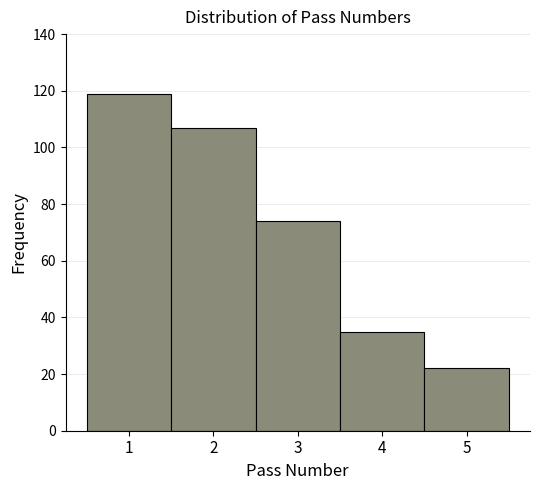

Reading left to right, list every bar in this chart as the range it spans on the x-axis followed by its height. The values are not printed on the chart, so give them approximately, as read against the axis.

0.5 to 1.5: 120
1.5 to 2.5: 108
2.5 to 3.5: 74
3.5 to 4.5: 36
4.5 to 5.5: 22